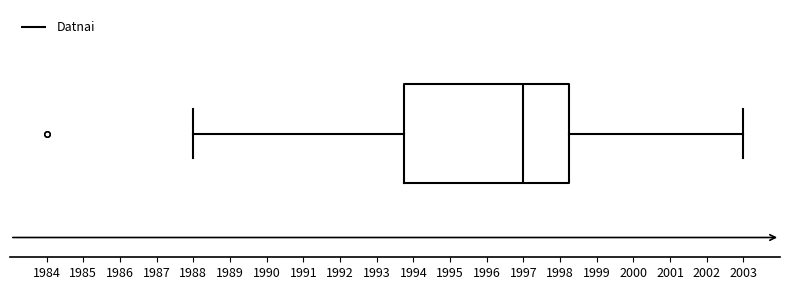

Where does the right whisker of the box end on the x-axis? The values are not printed on the chart, so give them approximately, as read against the axis.

2003.0